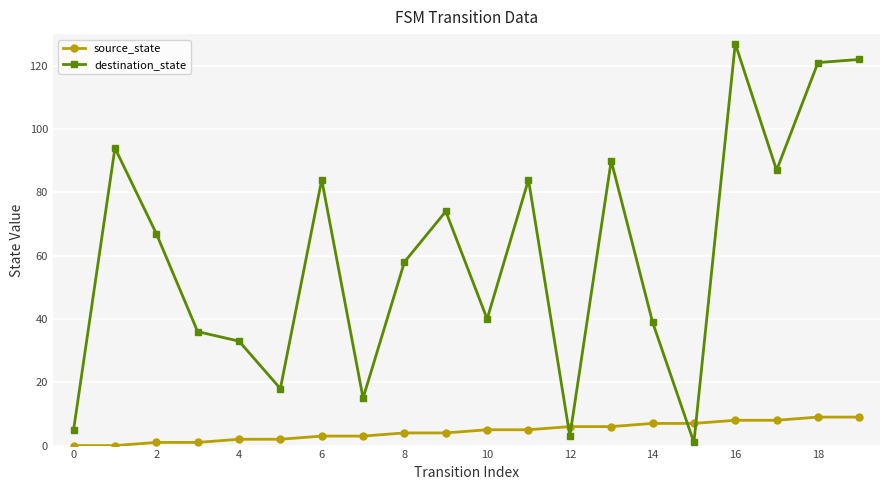

Which series has the largest range (max minus min)?

destination_state